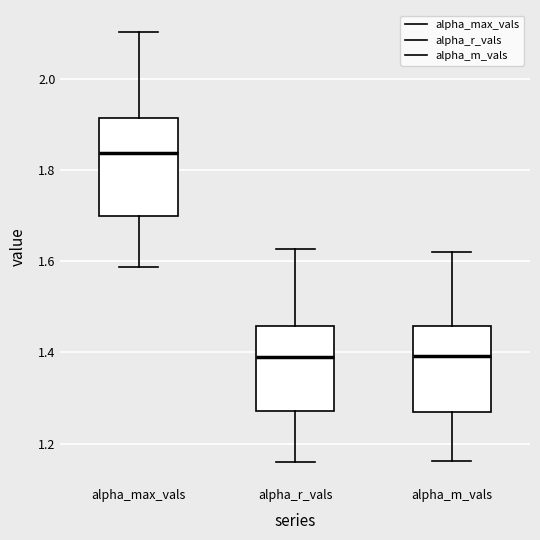

Reading left to right, read every box against the y-axis: the position of its median line, the range the box covers, and the ends of its whiskers. The values are not printed on the chart, so give them approximately, as read against the axis.

alpha_max_vals: median 1.84, box 1.70 to 1.92, whiskers 1.58 to 2.10
alpha_r_vals: median 1.38, box 1.28 to 1.46, whiskers 1.16 to 1.62
alpha_m_vals: median 1.40, box 1.26 to 1.46, whiskers 1.16 to 1.62